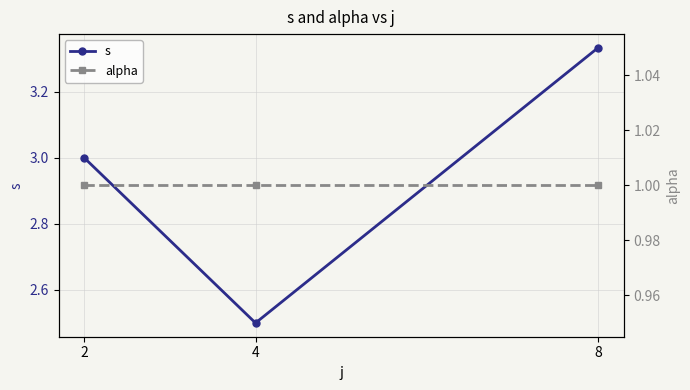

At 2, list the series in order from largest to smallest.

s, alpha